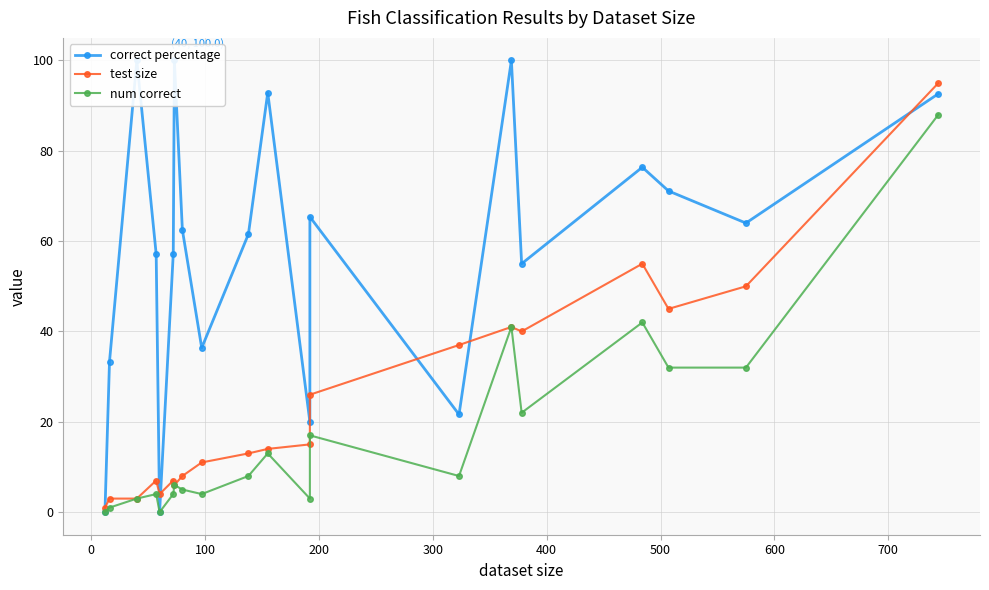

The value of test size at 12 is 7.9. True or false?

False